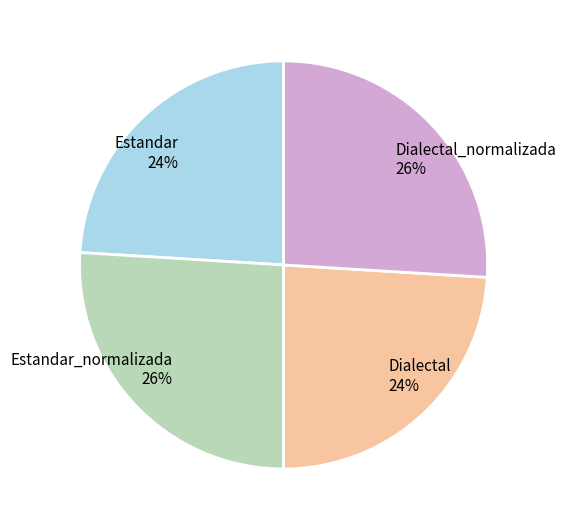

What percentage is the Estandar slice, to the nearest percent?

24%